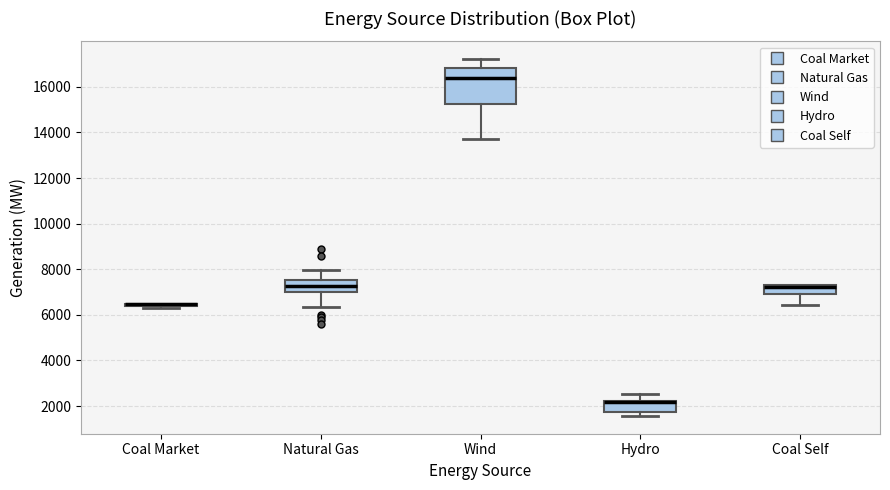

Where is the lower edge of the box for Hydro on the y-axis? The values are not printed on the chart, so give them approximately, as read against the axis.

1800